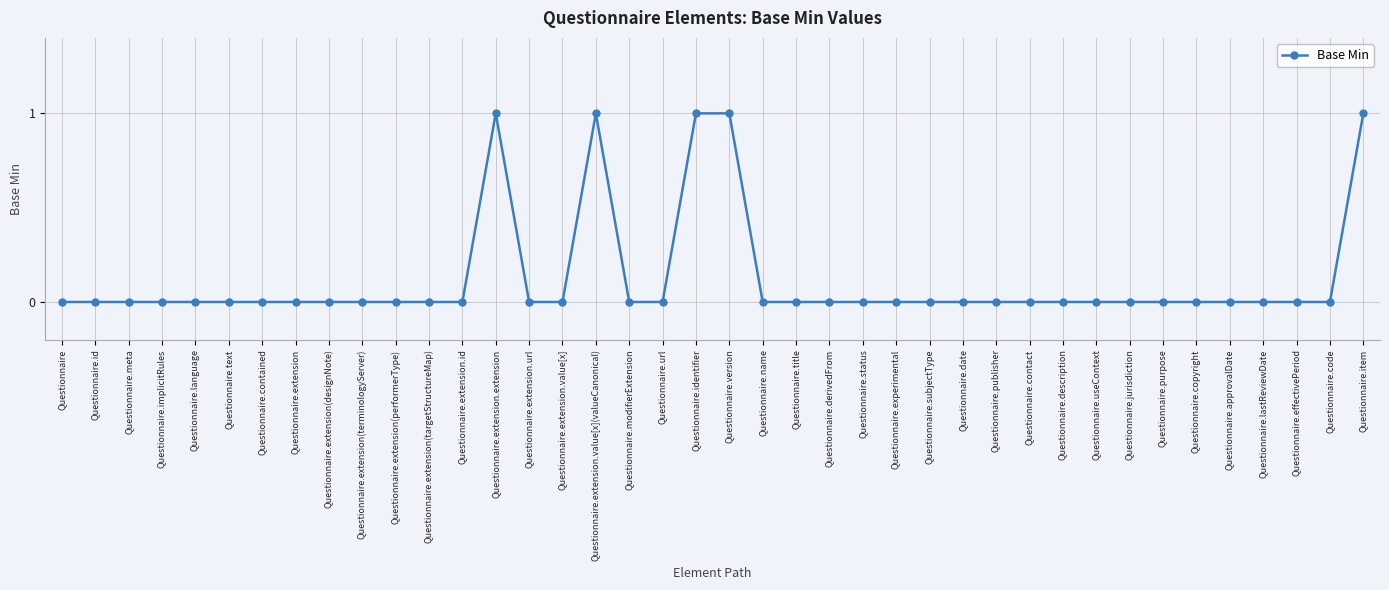

Reading right to left, what are all the values shown in this chart?

Questionnaire.item=1	Questionnaire.code=0	Questionnaire.effectivePeriod=0	Questionnaire.lastReviewDate=0	Questionnaire.approvalDate=0	Questionnaire.copyright=0	Questionnaire.purpose=0	Questionnaire.jurisdiction=0	Questionnaire.useContext=0	Questionnaire.description=0	Questionnaire.contact=0	Questionnaire.publisher=0	Questionnaire.date=0	Questionnaire.subjectType=0	Questionnaire.experimental=0	Questionnaire.status=0	Questionnaire.derivedFrom=0	Questionnaire.title=0	Questionnaire.name=0	Questionnaire.version=1	Questionnaire.identifier=1	Questionnaire.url=0	Questionnaire.modifierExtension=0	Questionnaire.extension.value[x](valueCanonical)=1	Questionnaire.extension.value[x]=0	Questionnaire.extension.url=0	Questionnaire.extension.extension=1	Questionnaire.extension.id=0	Questionnaire.extension(targetStructureMap)=0	Questionnaire.extension(performerType)=0	Questionnaire.extension(terminologyServer)=0	Questionnaire.extension(designNote)=0	Questionnaire.extension=0	Questionnaire.contained=0	Questionnaire.text=0	Questionnaire.language=0	Questionnaire.implicitRules=0	Questionnaire.meta=0	Questionnaire.id=0	Questionnaire=0